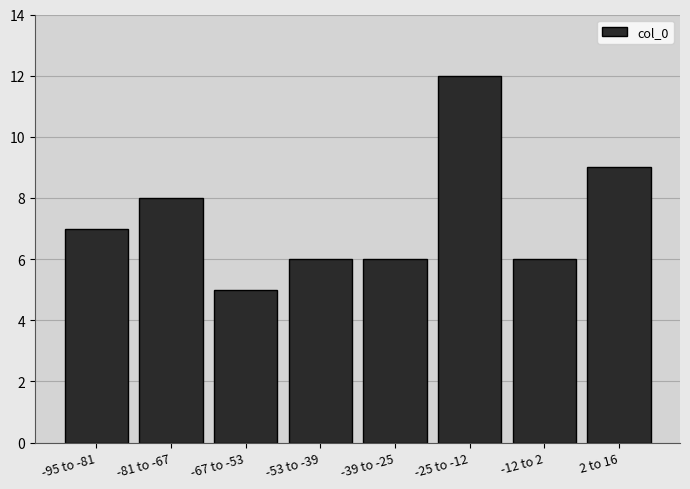

Reading left to right, what are all the values shown in this chart?

-95 to -81=7	-81 to -67=8	-67 to -53=5	-53 to -39=6	-39 to -25=6	-25 to -12=12	-12 to 2=6	2 to 16=9